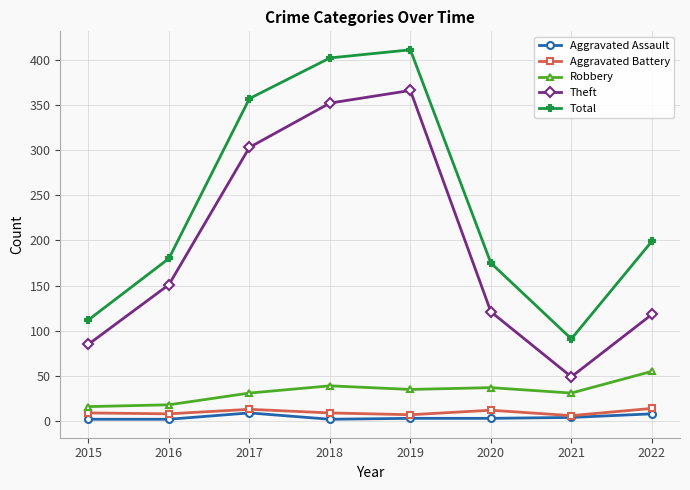

What is the greatest value displayed?

411